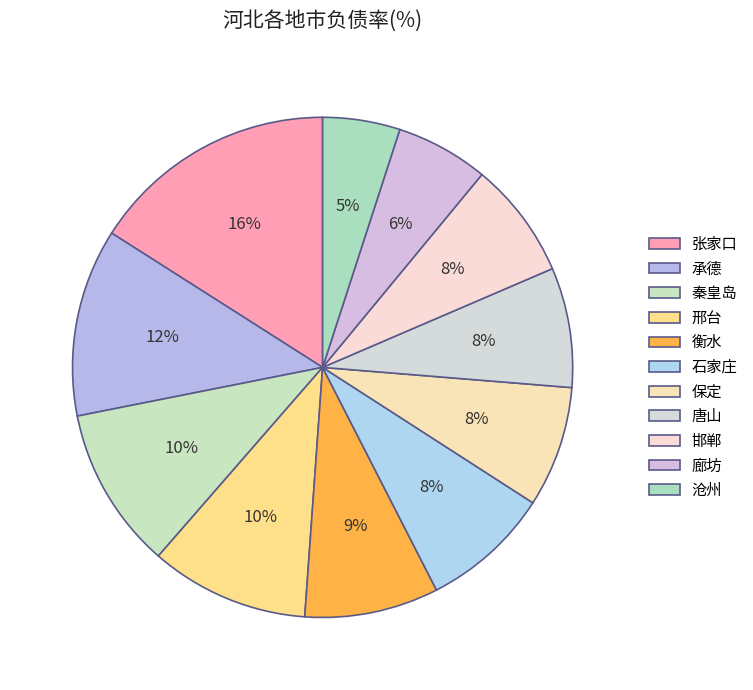

How many slices are in this pie chart?

11